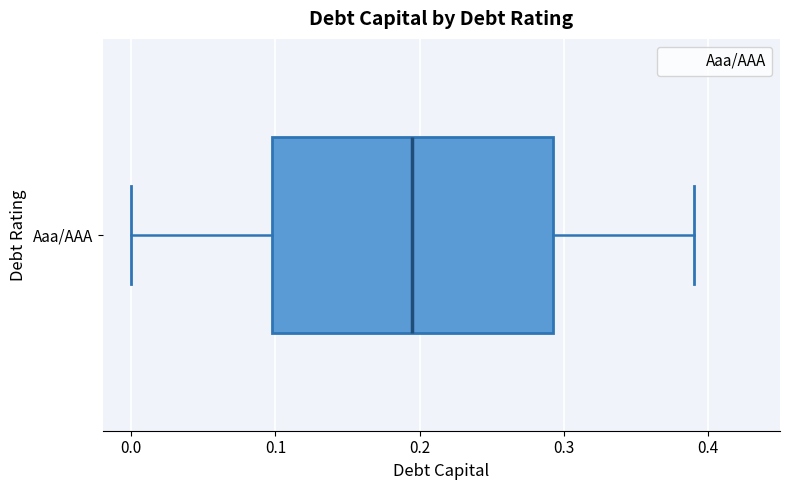

Read this box plot against the x-axis: the position of the median line, the range covered by the box, and the ends of both whiskers. The values are not printed on the chart, so give them approximately, as read against the axis.

median 0.20, box 0.10 to 0.29, whiskers 0.00 to 0.39